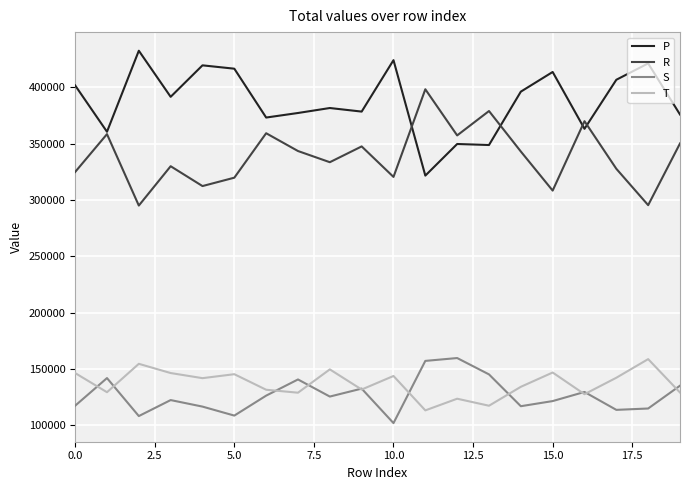

Which series has the largest total across all categories?

P